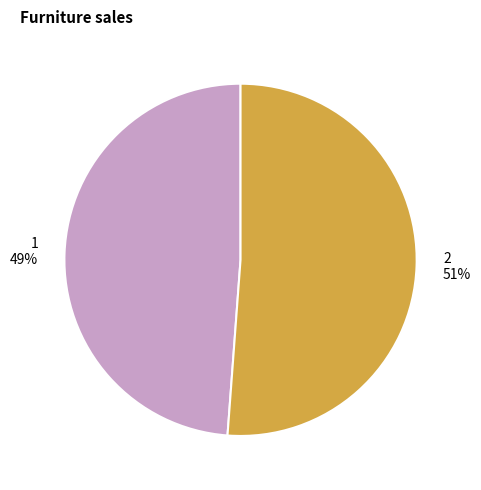

Rank the categories by value from lowest to highest.

1, 2